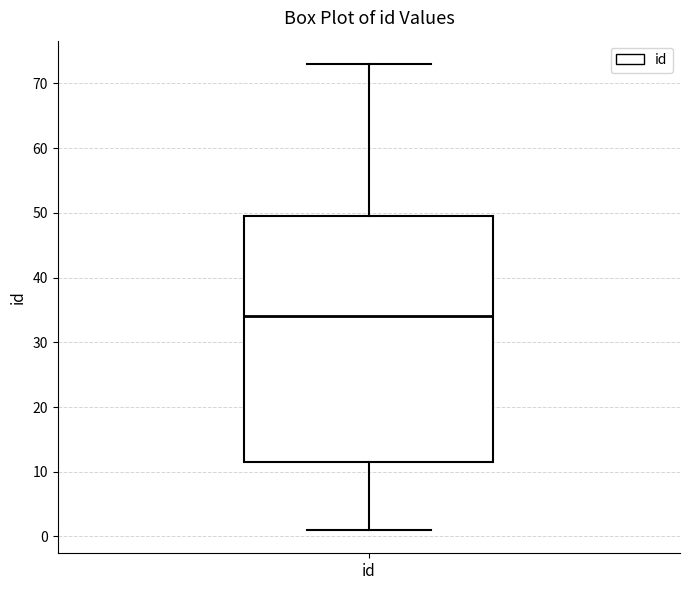

Read this box plot against the y-axis: the position of the median line, the range covered by the box, and the ends of both whiskers. The values are not printed on the chart, so give them approximately, as read against the axis.

median 34, box 12 to 50, whiskers 1 to 73